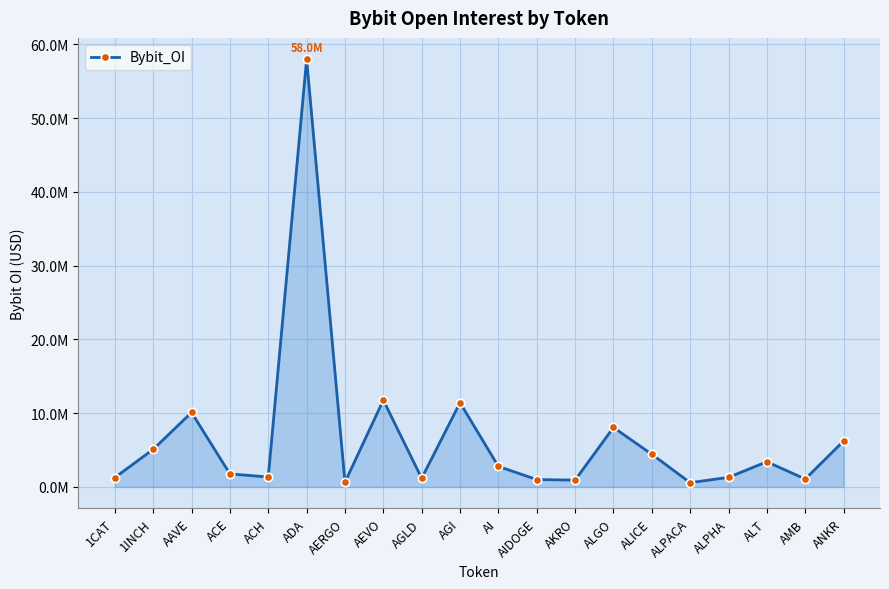

True or false: the data shows 57987987 at ADA.

True